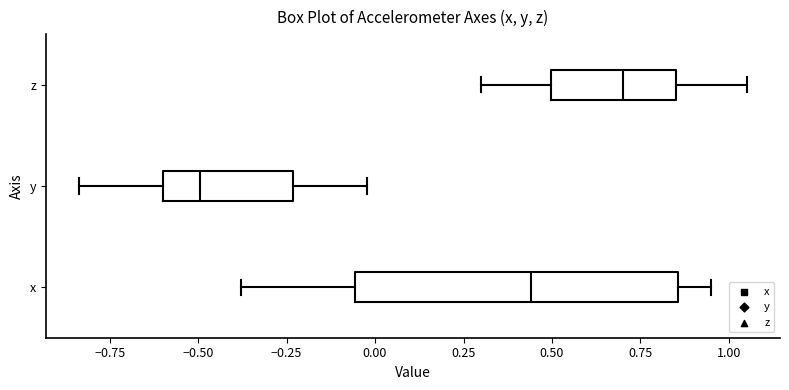

Reading bottom to top, read every box against the x-axis: the position of its median line, the range the box covers, and the ends of its whiskers. The values are not printed on the chart, so give them approximately, as read against the axis.

x: median 0.45, box -0.05 to 0.85, whiskers -0.40 to 0.95
y: median -0.50, box -0.60 to -0.25, whiskers -0.85 to 0.00
z: median 0.70, box 0.50 to 0.85, whiskers 0.30 to 1.05